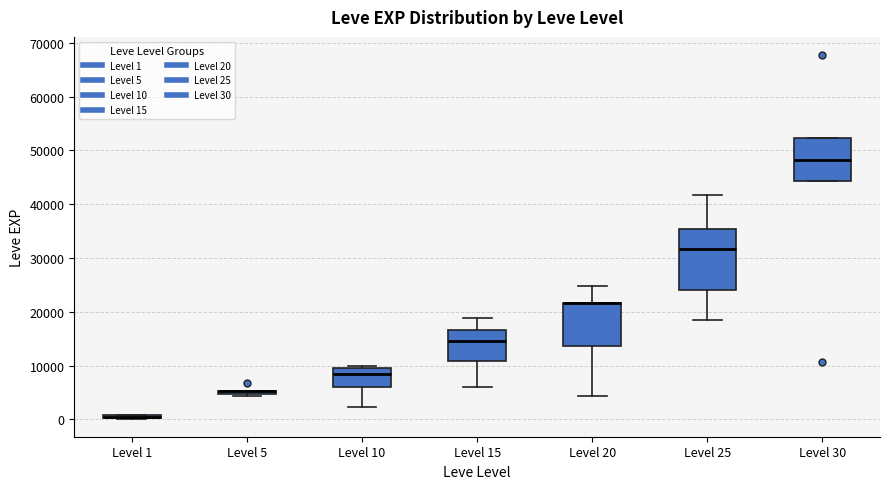

Comparing the boxes themselves (not the whiskers), which one is the tallest?

Level 25